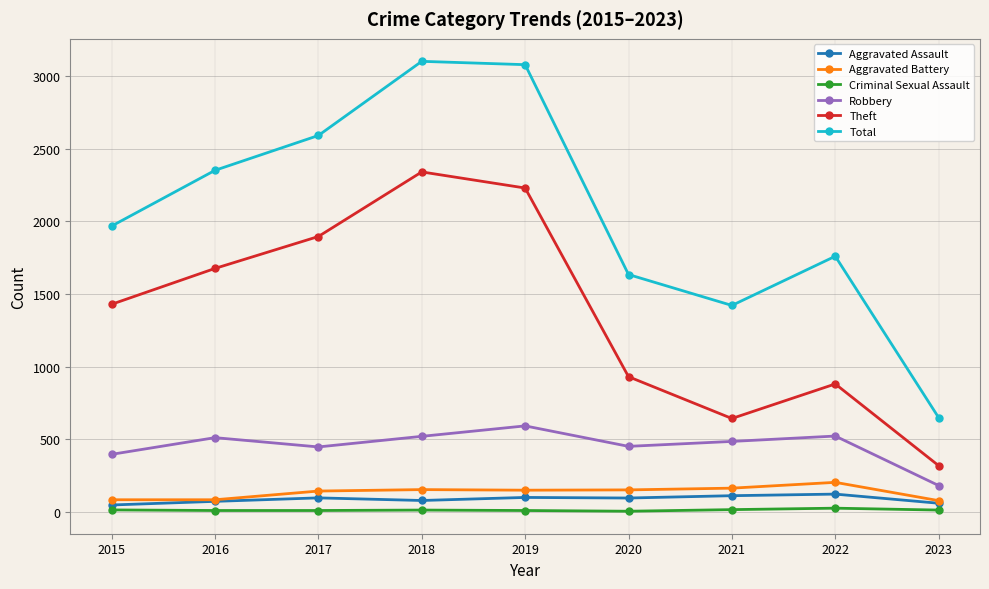

The Total series shows 1616 at 2016. True or false?

False